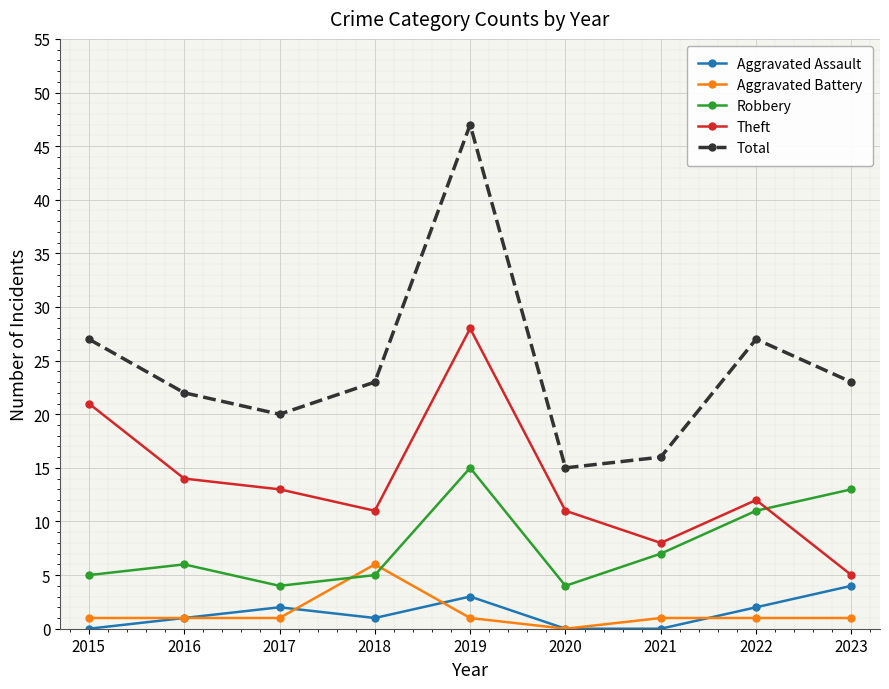

How many series are shown in this chart?

5